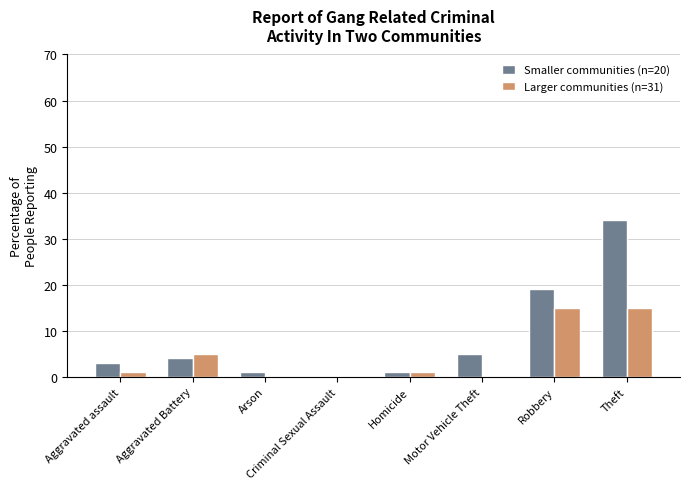

Which series changed the most between Aggravated Battery and Robbery?

Smaller communities (n=20)